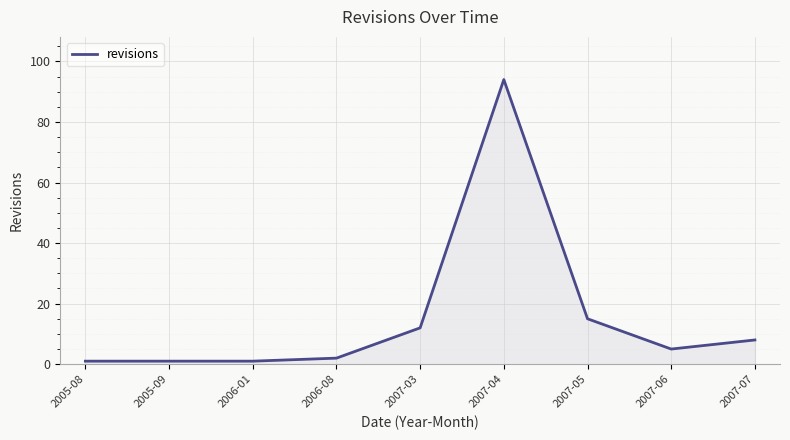

What is the change in value from 2006-08 to 2007-05?

+13